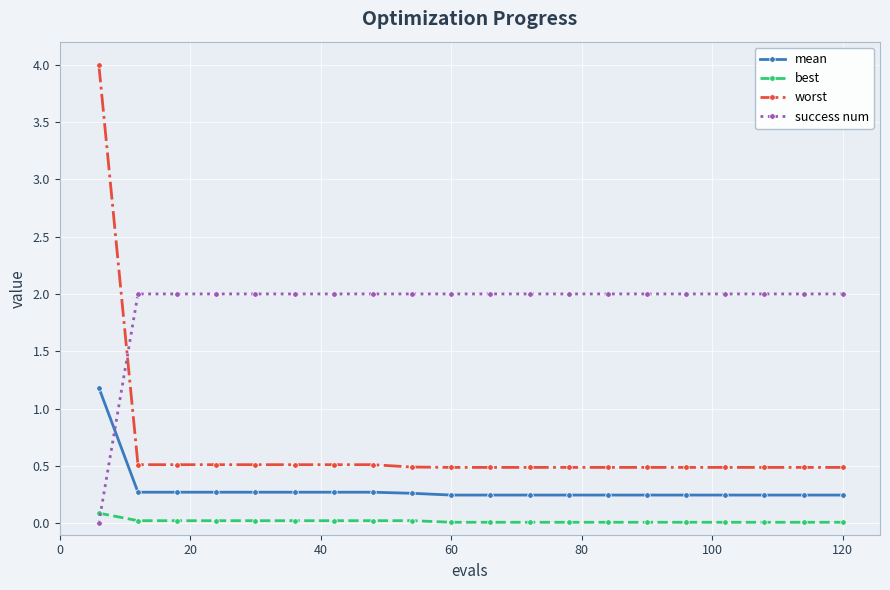

How many series are shown in this chart?

4